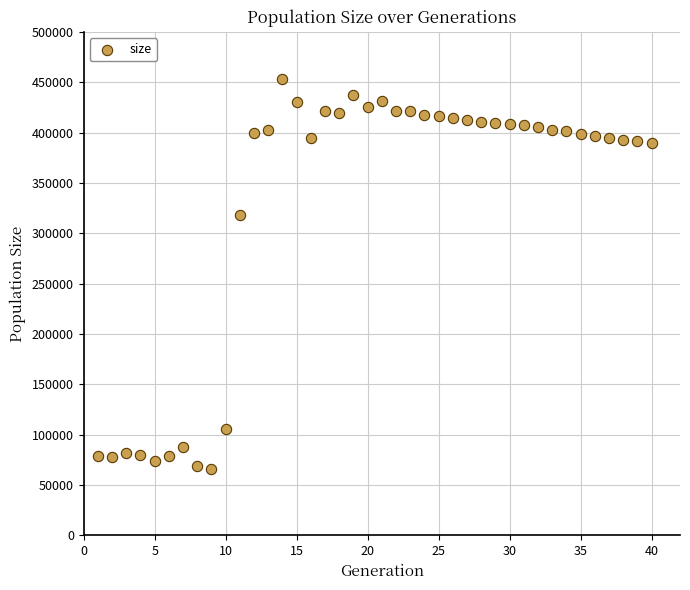

What is the range of Y values (max minus min)?

386391